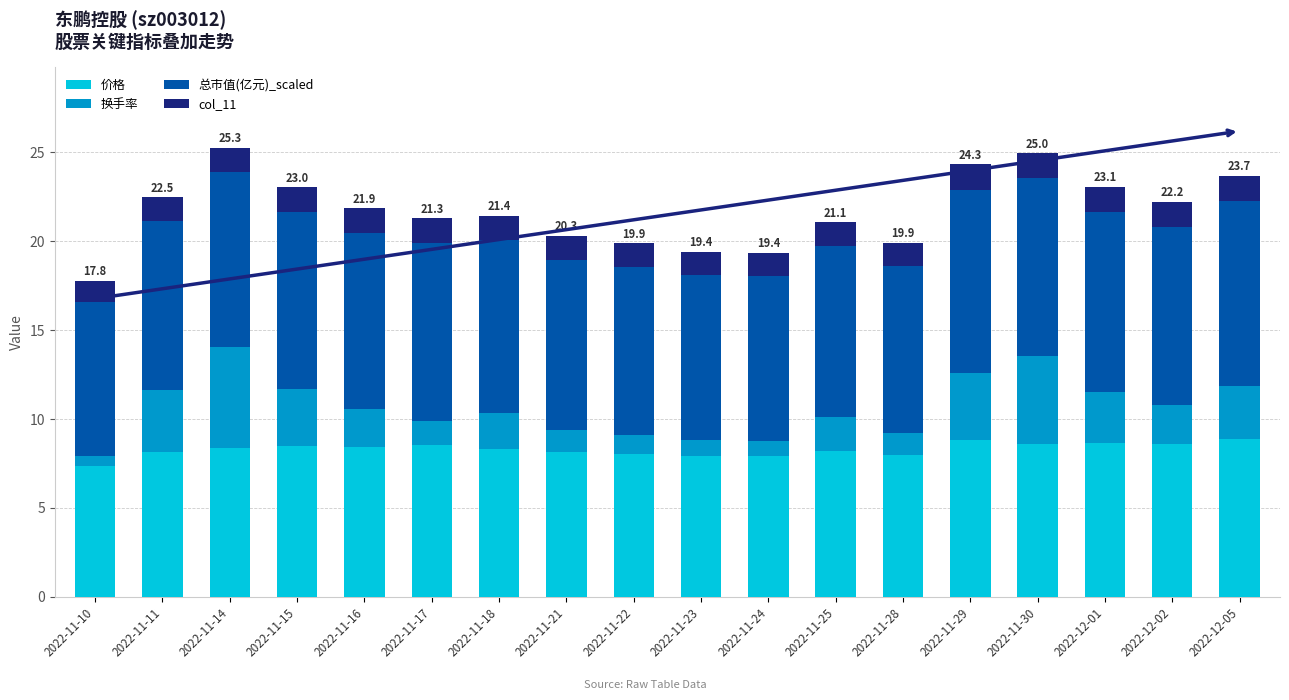

What is the highest value of the 价格 series?

8.9